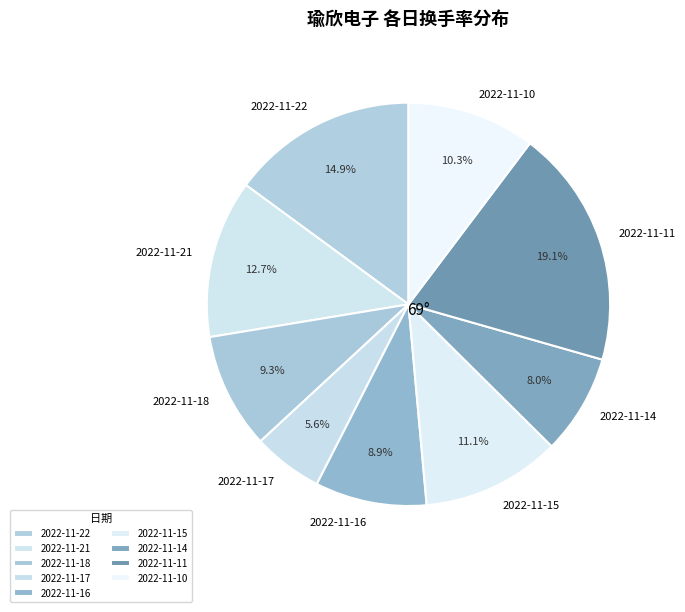

Is the sum of 2022-11-17 and 2022-11-21 greater than half?

No